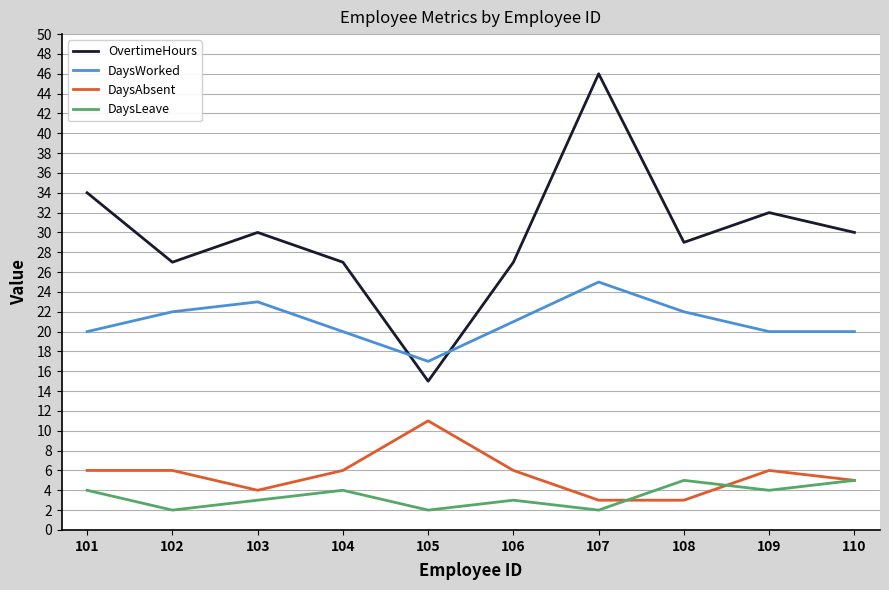

The value of DaysAbsent at 104 is 1. True or false?

False